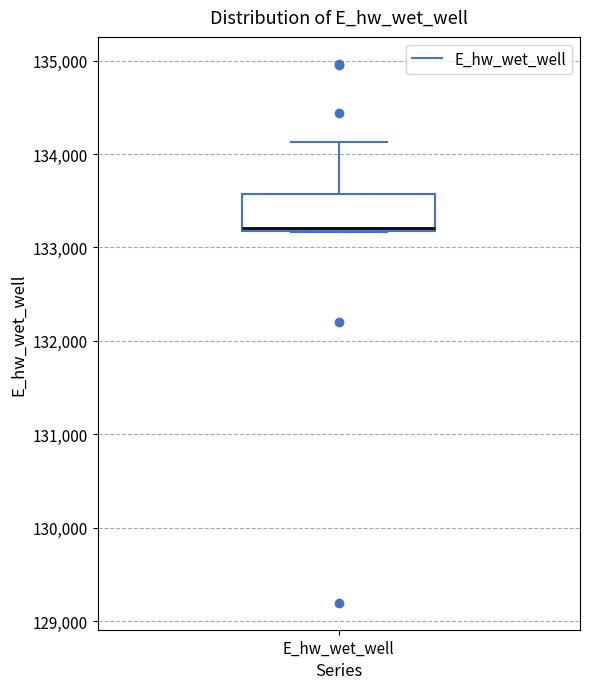

Transcribe this box plot: give where the median line is, the range the box spans, and where the two whiskers end, as read against the y-axis. The values are not printed on the chart, so give them approximately, as read against the axis.

median 133200 (just above the box's lower edge), box 133200 to 133600, whiskers 133200 to 134100